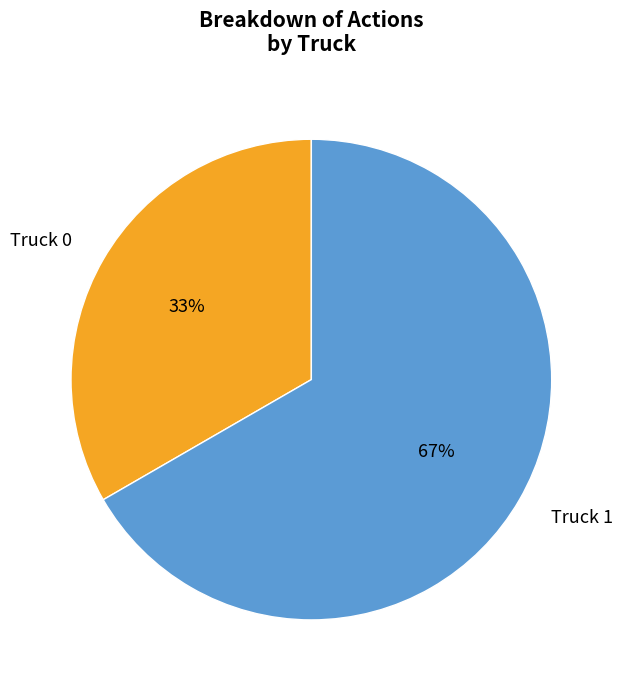

How many slices are in this pie chart?

2